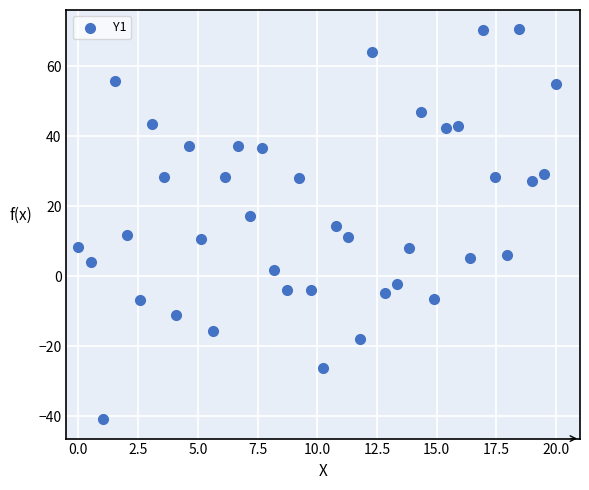

What is the range of Y values (max minus min)?

111.4